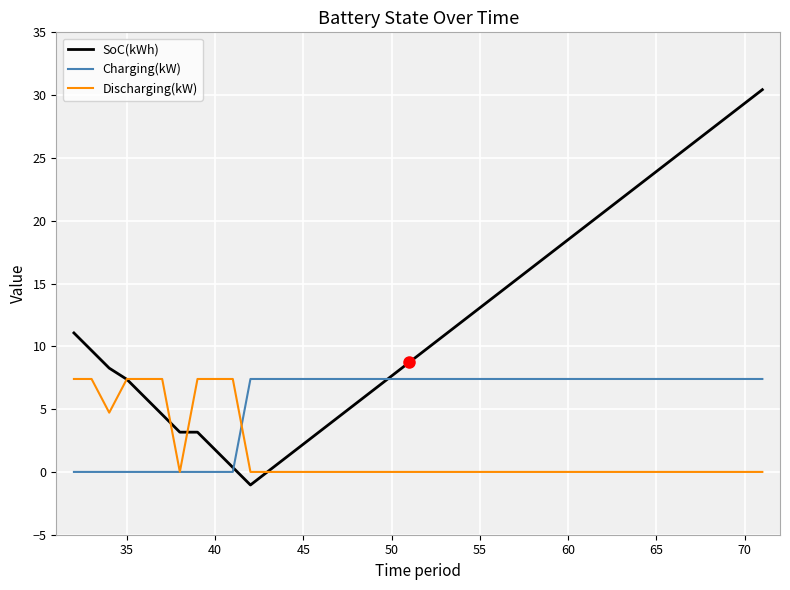

What is the minimum value shown in the chart?

-1.0